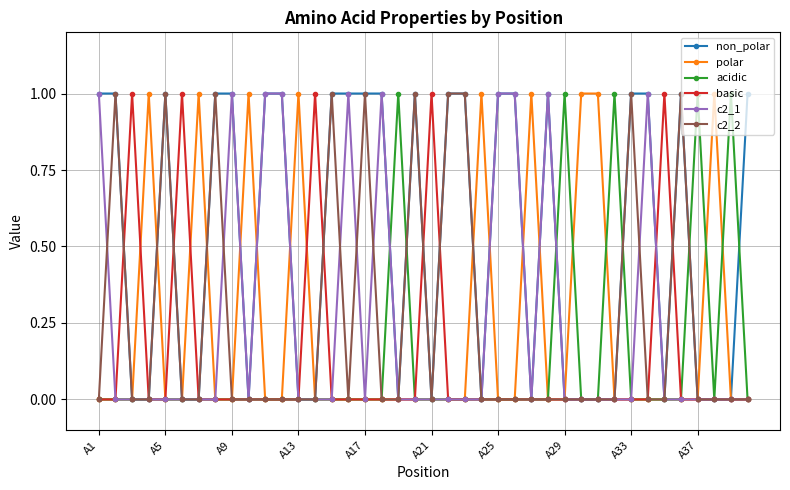

Reading left to right, extract all data points from this chart.

non_polar: 1	1	0	0	1	0	0	1	1	0	1	1	0	0	1	1	1	1	0	1	0	1	1	0	1	1	0	1	0	0	0	0	1	1	0	1	0	0	0	1
polar: 0	0	0	1	0	0	1	0	0	1	0	0	1	0	0	0	0	0	0	0	0	0	0	1	0	0	1	0	0	1	1	0	0	0	0	0	0	1	0	0
acidic: 0	0	0	0	0	0	0	0	0	0	0	0	0	0	0	0	0	0	1	0	0	0	0	0	0	0	0	0	1	0	0	1	0	0	0	0	1	0	1	0
basic: 0	0	1	0	0	1	0	0	0	0	0	0	0	1	0	0	0	0	0	0	1	0	0	0	0	0	0	0	0	0	0	0	0	0	1	0	0	0	0	0
c2_1: 1	0	0	0	0	0	0	0	1	0	1	1	0	0	0	1	0	1	0	0	0	0	0	0	1	1	0	1	0	0	0	0	0	1	0	0	0	0	0	0
c2_2: 0	1	0	0	1	0	0	1	0	0	0	0	0	0	1	0	1	0	0	1	0	1	1	0	0	0	0	0	0	0	0	0	1	0	0	1	0	0	0	0